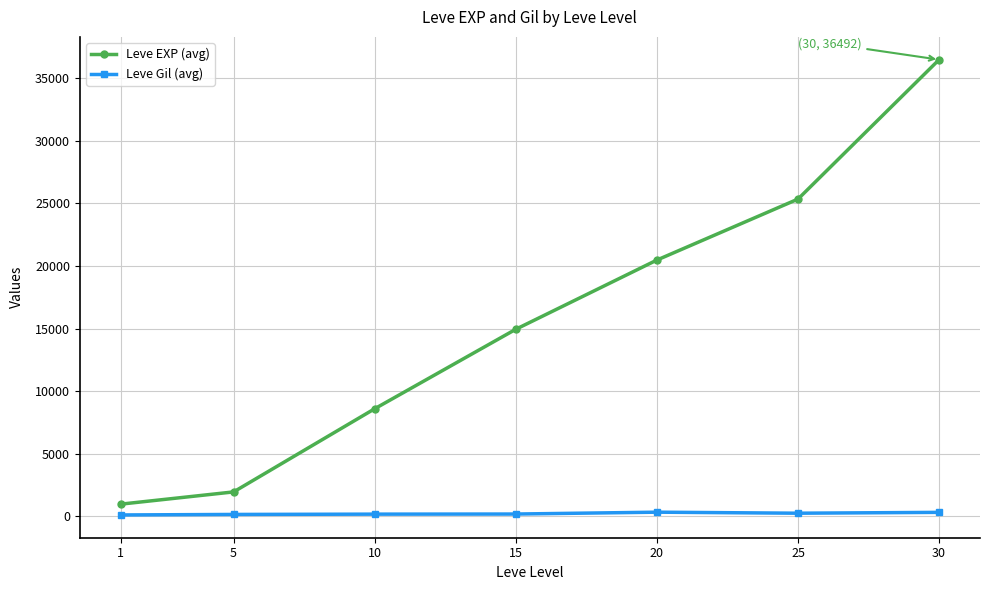

At 20, list the series in order from largest to smallest.

Leve EXP (avg), Leve Gil (avg)